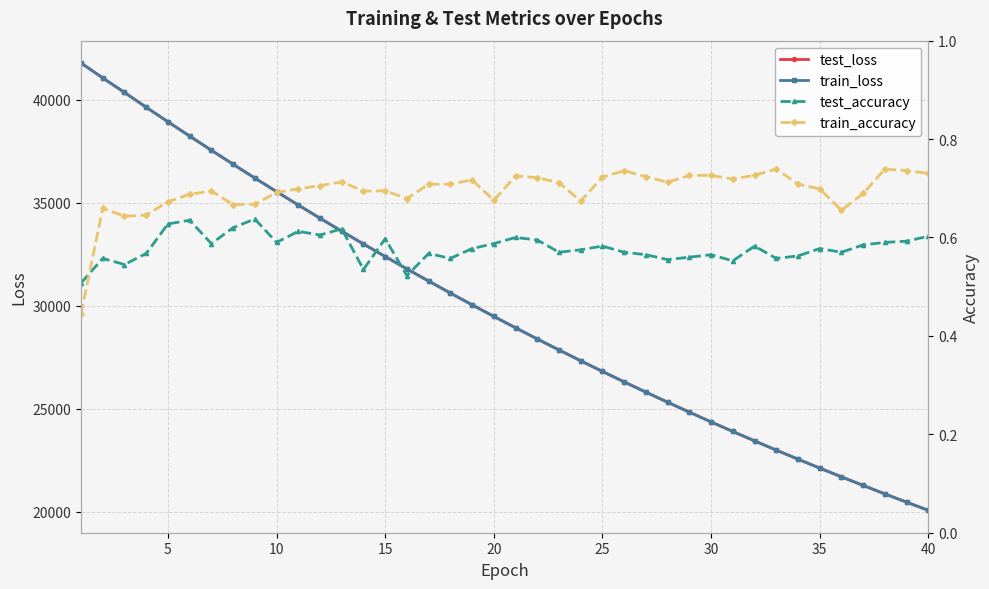

Which category has the lowest value in the test_loss series?

40